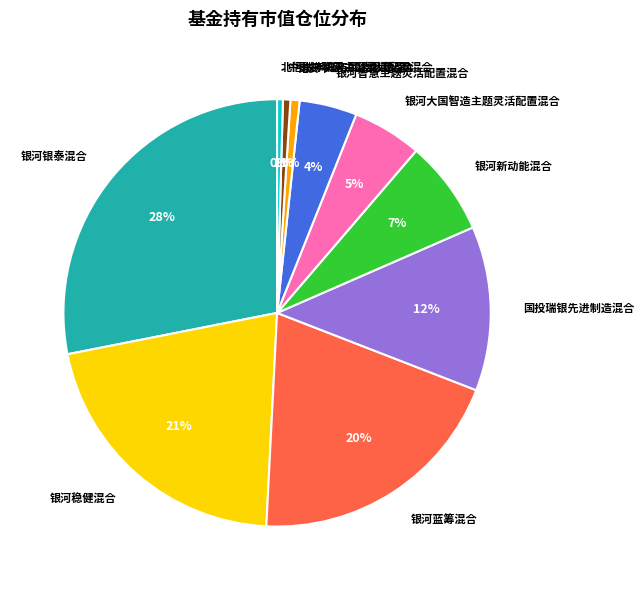

Does 北信瑞丰鼎丰灵活配置混合 account for over 50% of the chart?

No